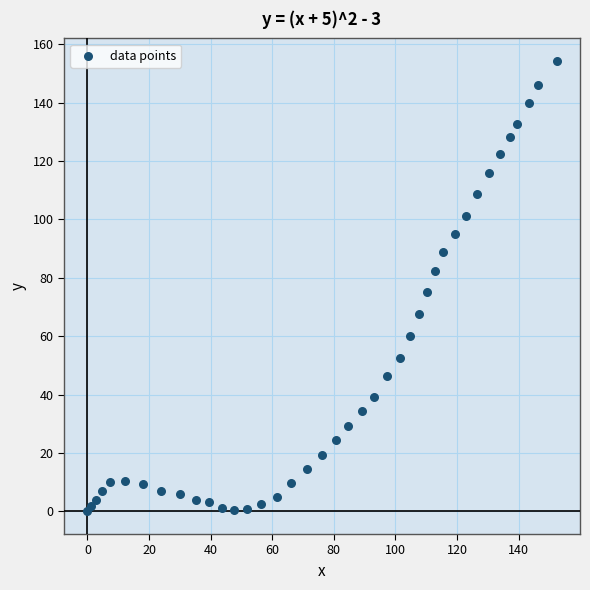

What Y value in the scatter plot is closest to 77?

75.0